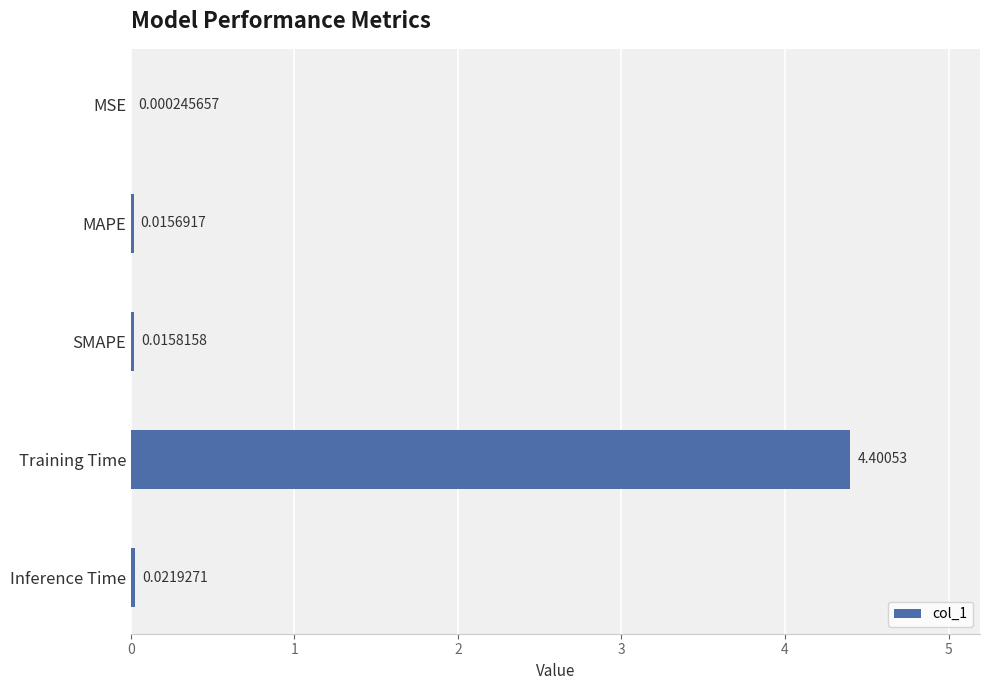

Between Inference Time and MAPE, which is larger?

Inference Time